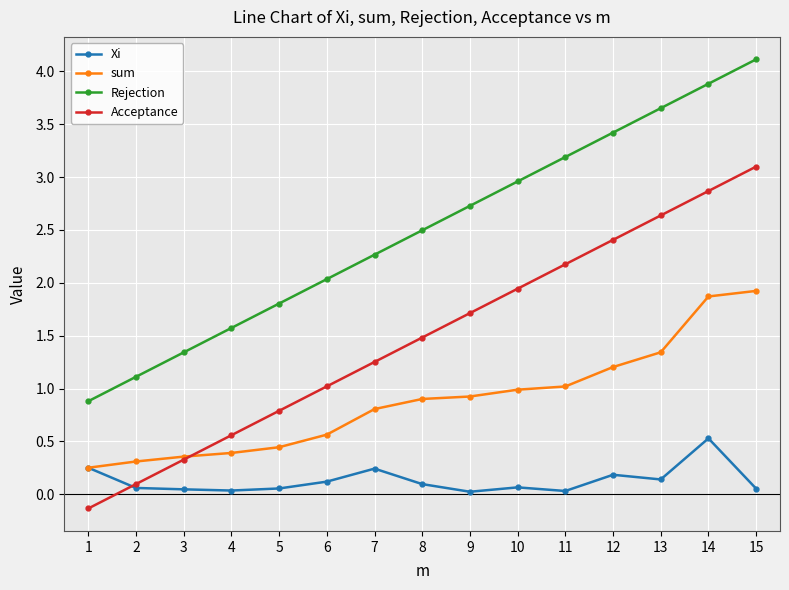

Where does the Rejection series first go above 2?

6